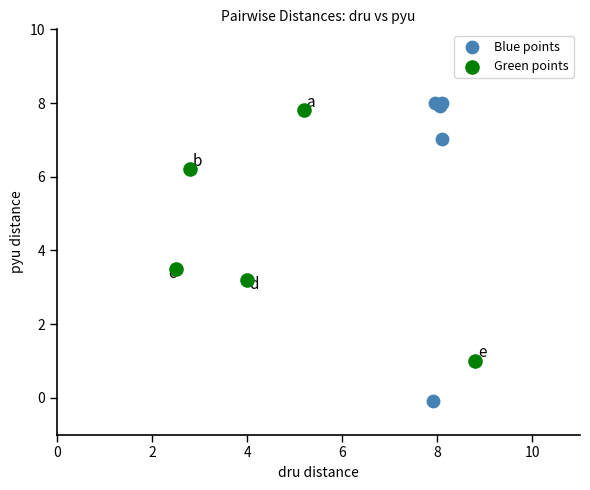

What are all the series names shown in the legend?

Blue points, Green points